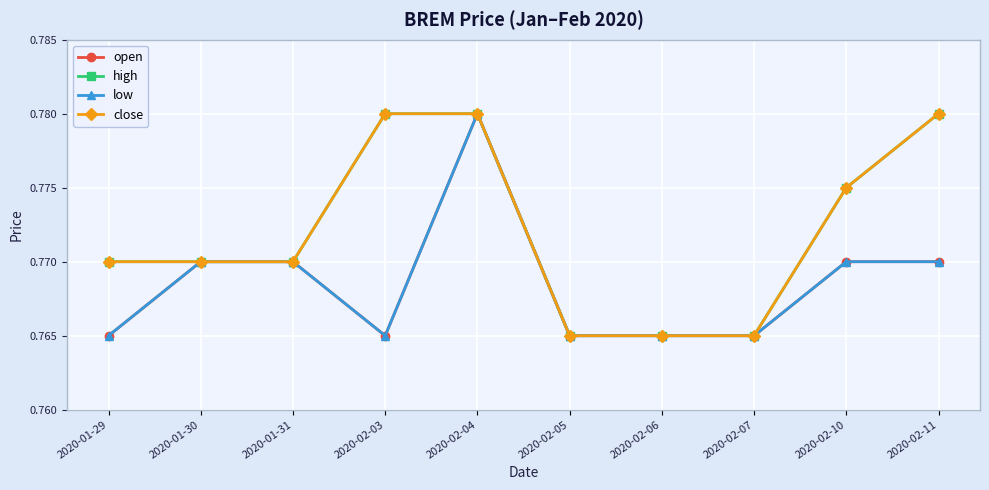

How many lines are shown in the chart?

4